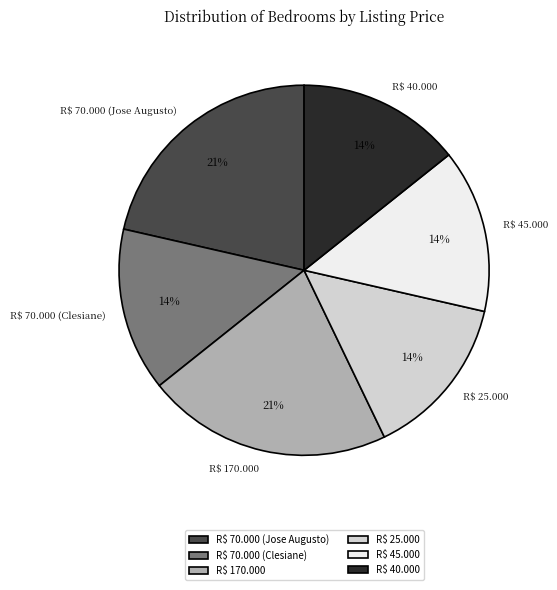

To the nearest percent, what is the difference between the largest and smallest slice percentages?

7%